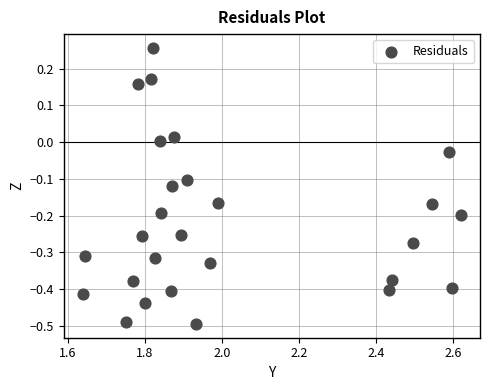

What is the range of X values (max minus min)?

1.0